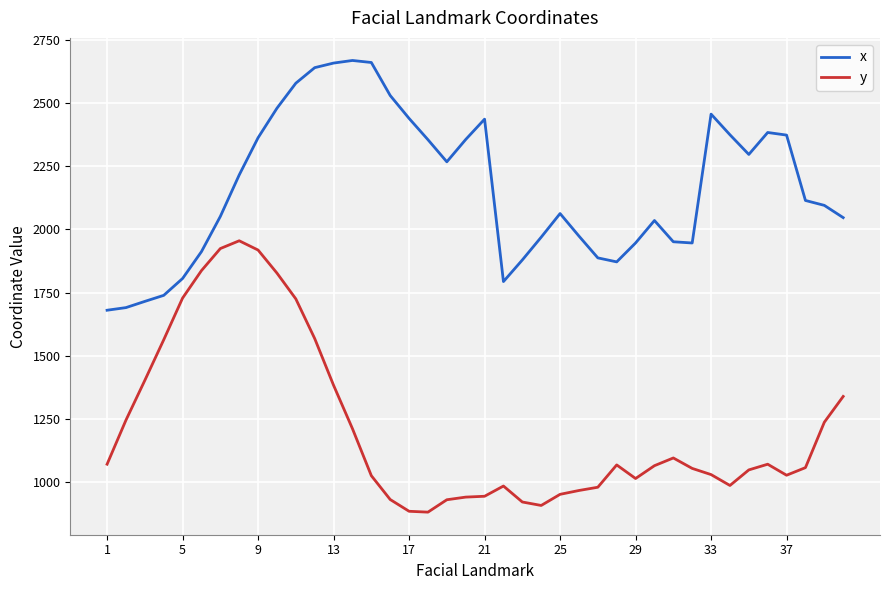

List the series in order of their peak value, highest first.

x, y